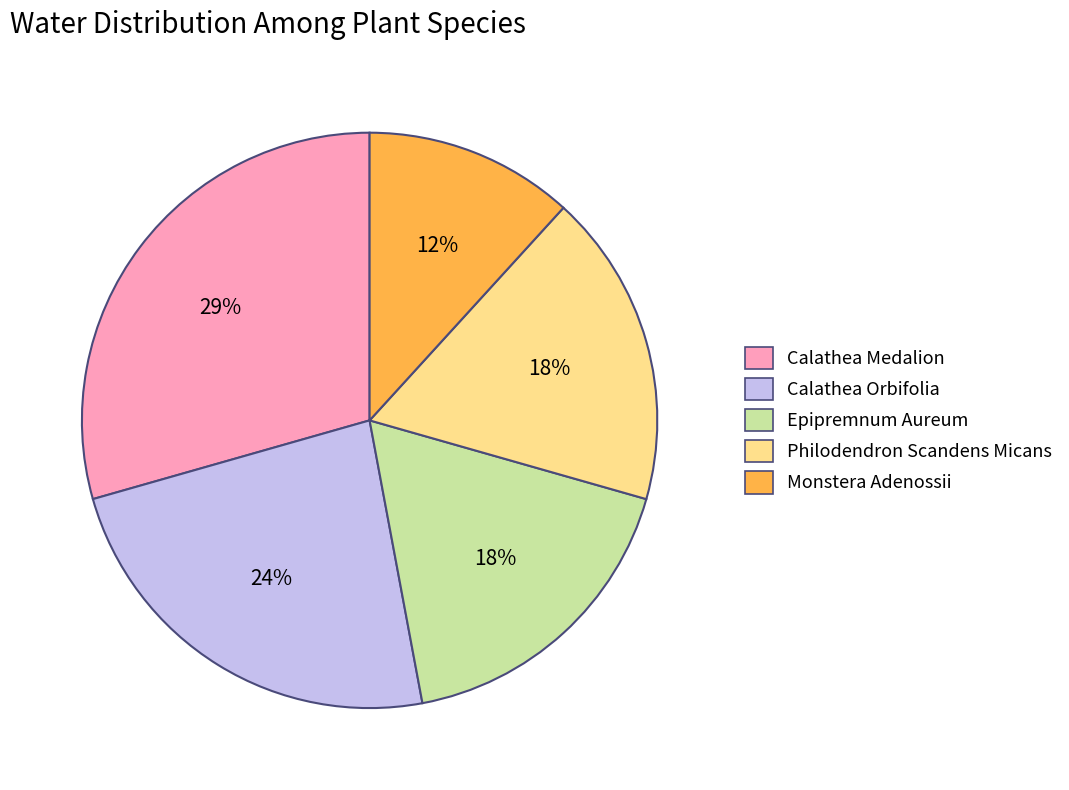

To the nearest percent, what percentage of the pie is Calathea Orbifolia?

24%